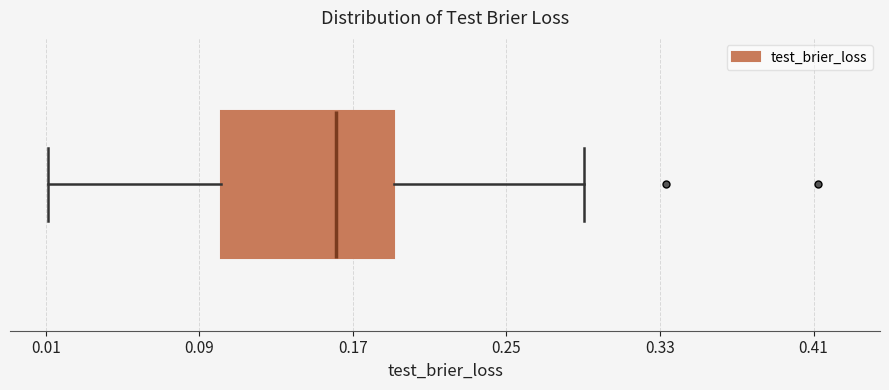

Read this box plot against the x-axis: the position of the median line, the range covered by the box, and the ends of both whiskers. The values are not printed on the chart, so give them approximately, as read against the axis.

median 0.16, box 0.10 to 0.19, whiskers 0.01 to 0.29